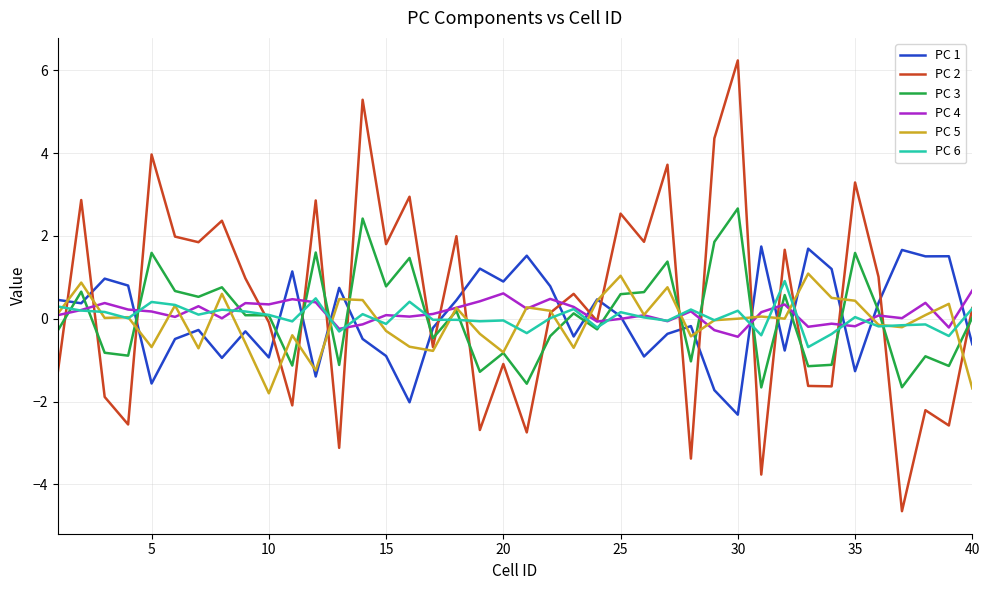

What is the sum of all PC 1 values?

1.5